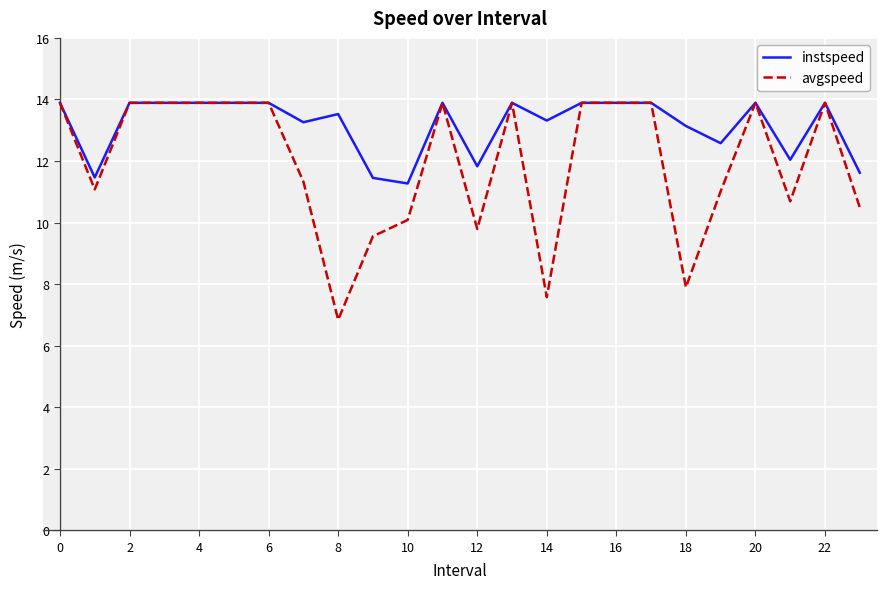

Which series has the largest range (max minus min)?

avgspeed